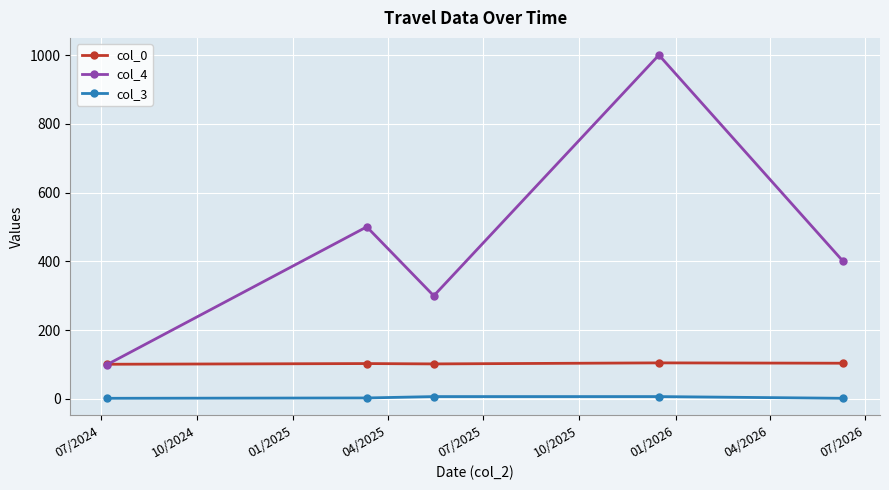

Which series has the largest total across all categories?

col_4